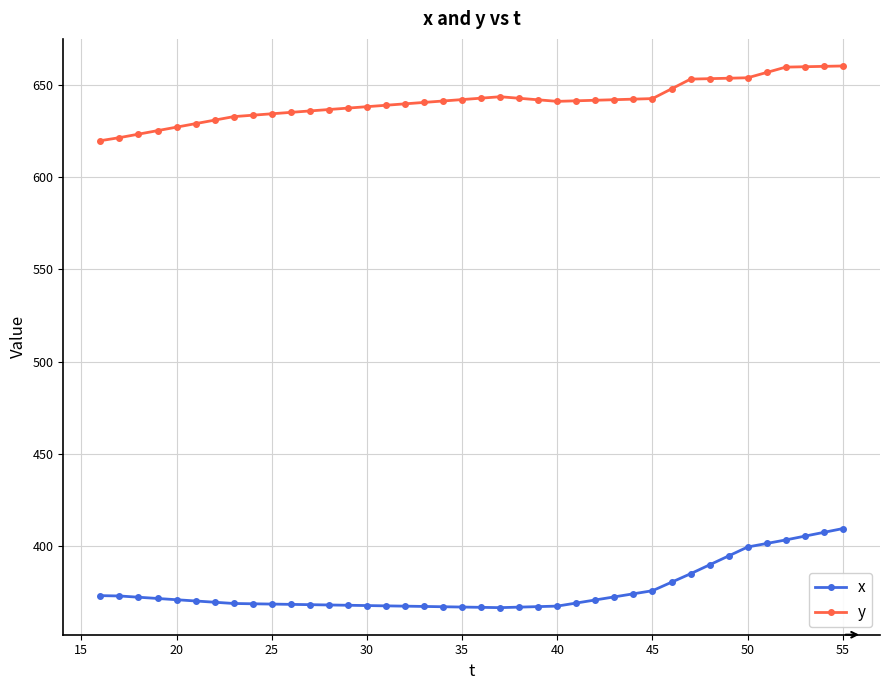

At how many categories does at least one series exceed 467?

40